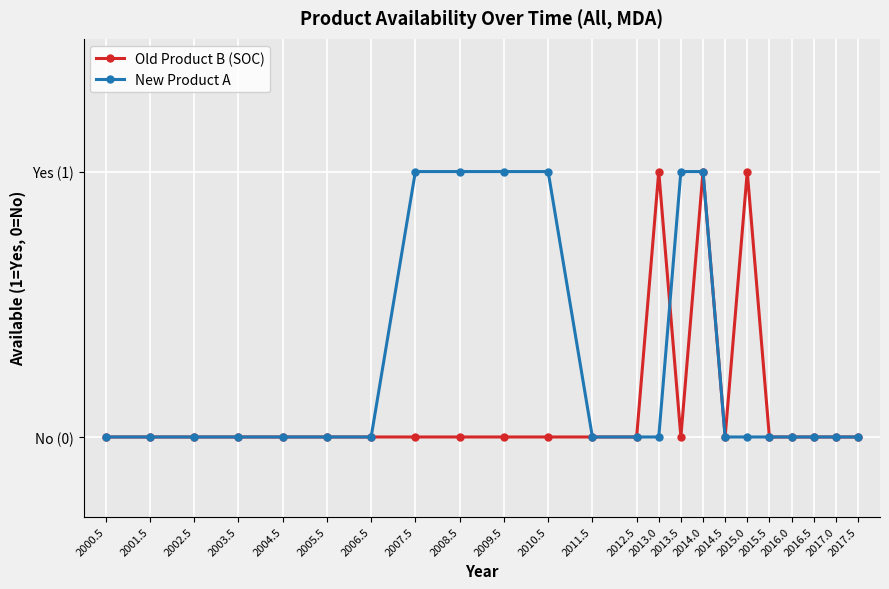

Does the chart have visible grid lines?

Yes